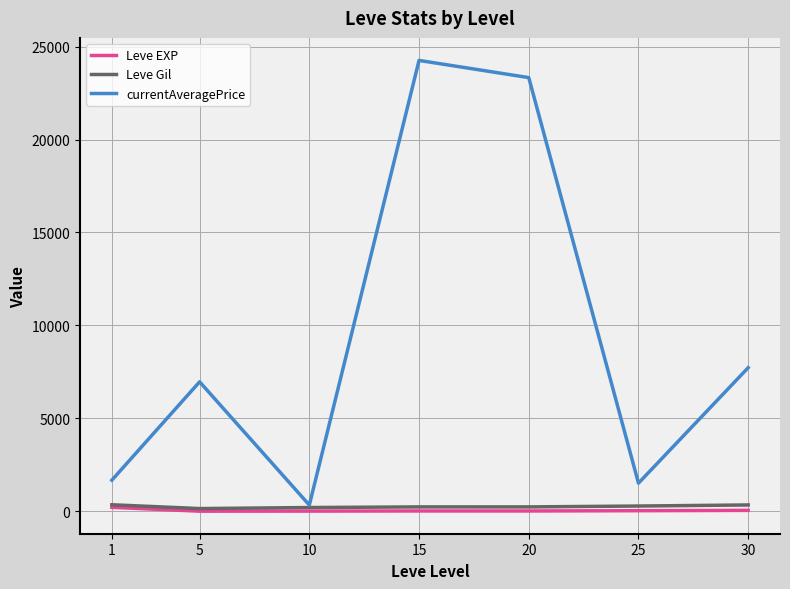

Between 10 and 20, which series saw the biggest shift?

currentAveragePrice